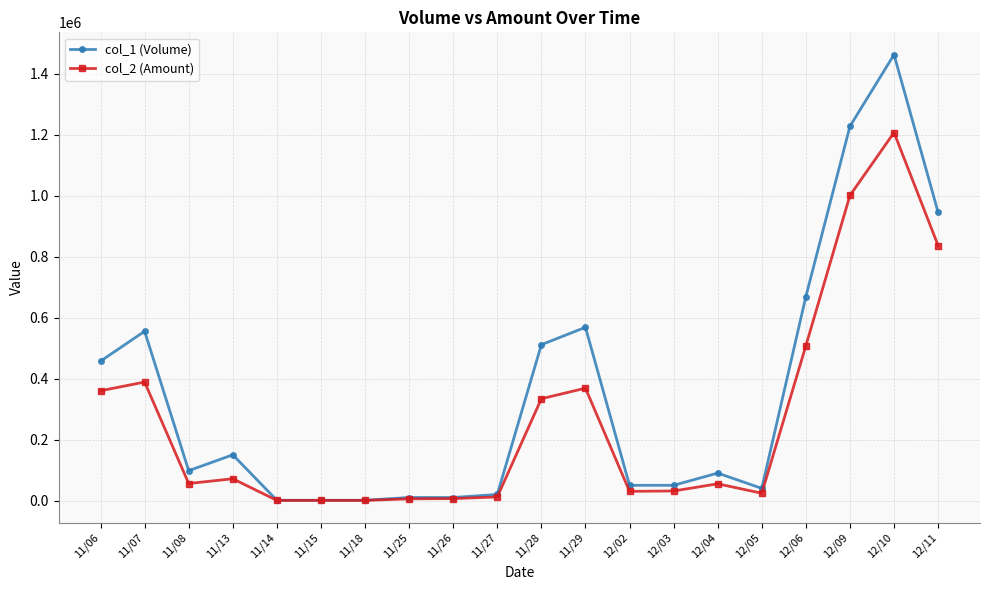

Does the chart display data point markers on the line(s)?

Yes